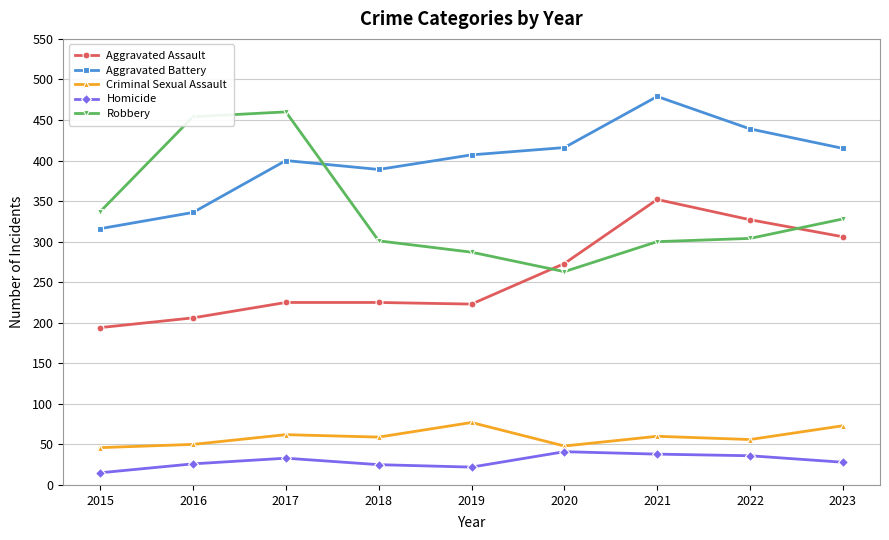

What is the lowest value of the Criminal Sexual Assault series?

46